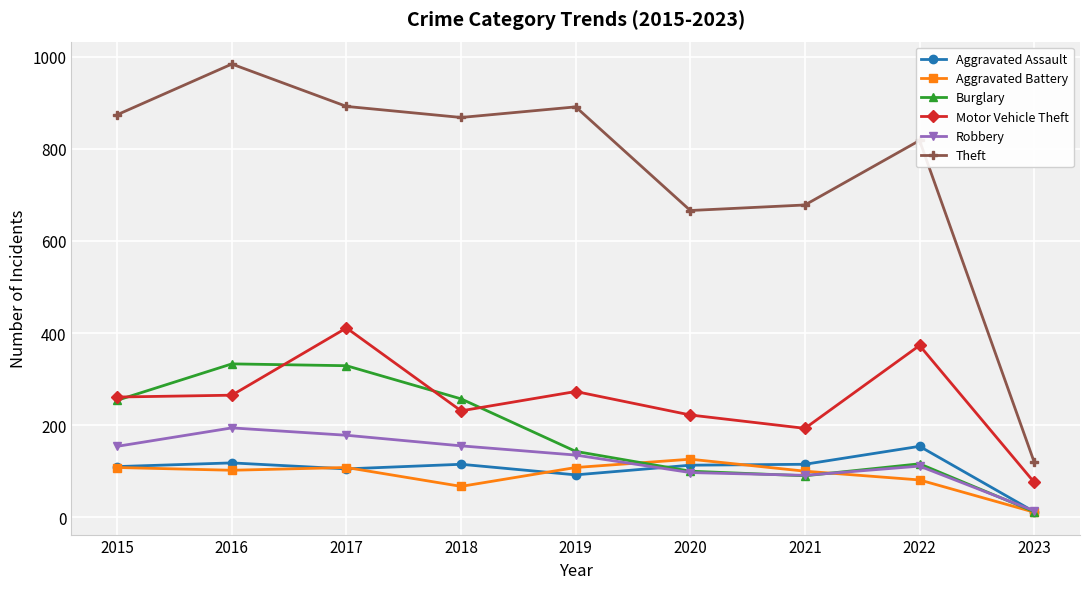

Between 2018 and 2021, which series saw the biggest shift?

Theft